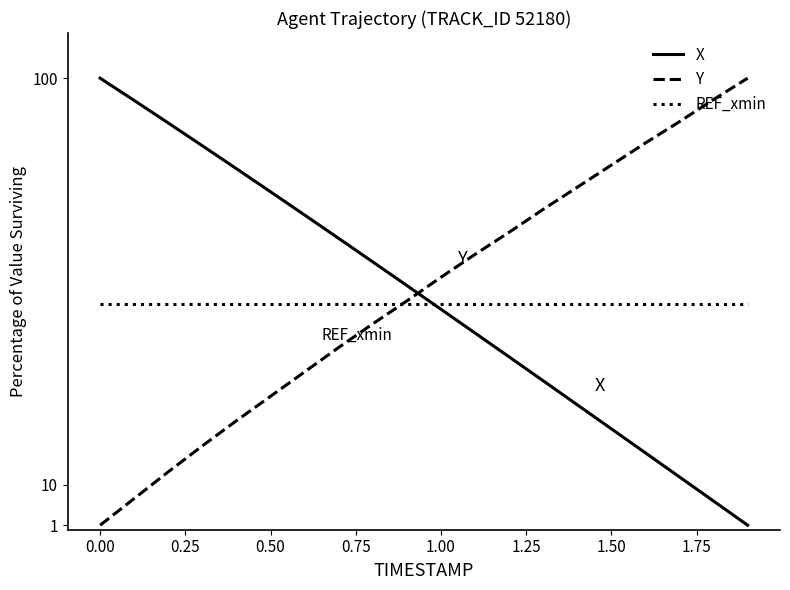

Which series ends up on top after the final intersection of X and Y?

Y